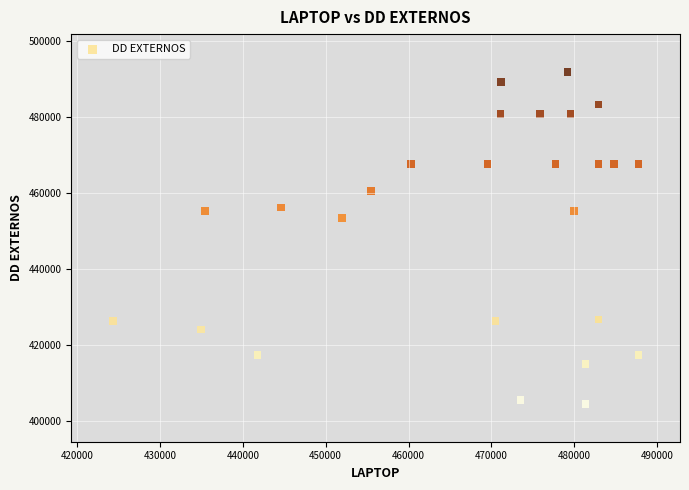

What Y value in the scatter plot is closest to 448185?

453407